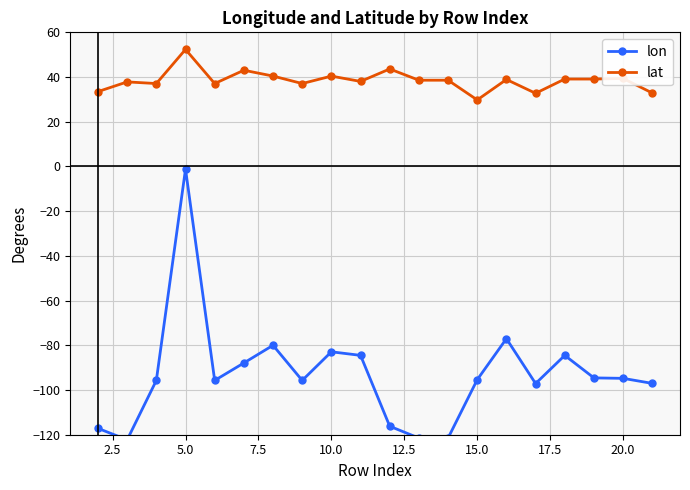

True or false: lon and lat intersect in this chart.

False